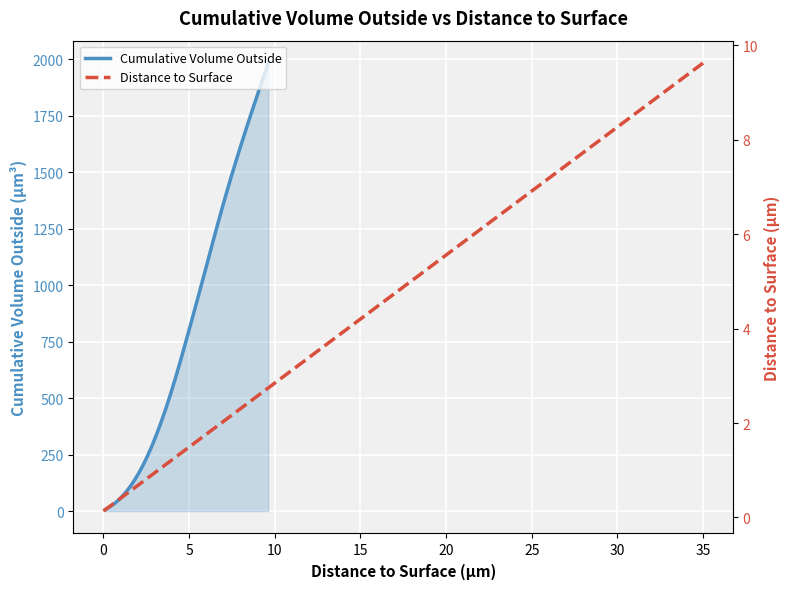

Which series has the largest total across all categories?

Cumulative Volume Outside